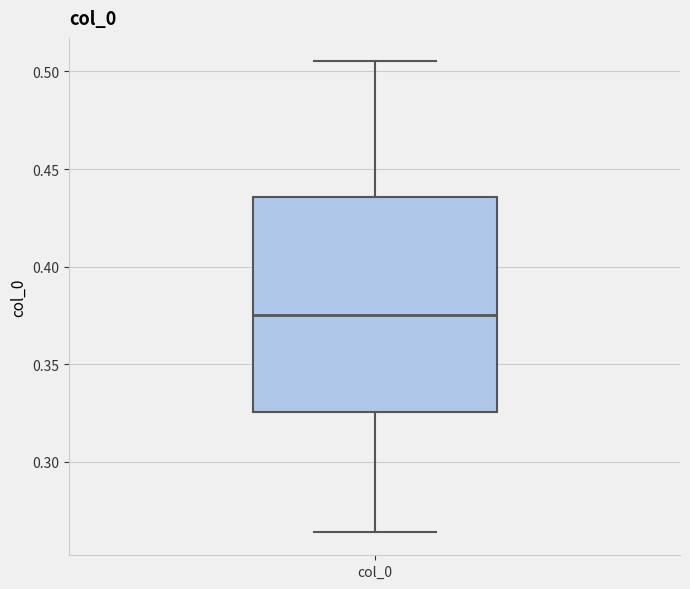

Transcribe this box plot: give where the median line is, the range the box spans, and where the two whiskers end, as read against the y-axis. The values are not printed on the chart, so give them approximately, as read against the axis.

median 0.375, box 0.325 to 0.435, whiskers 0.265 to 0.505